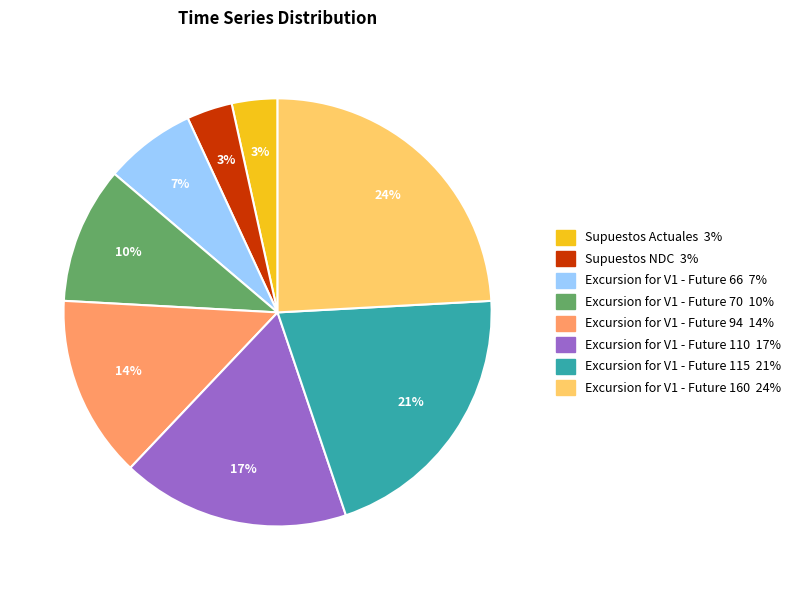

True or false: Excursion for V1 - Future 160 accounts for 24% of the total.

True